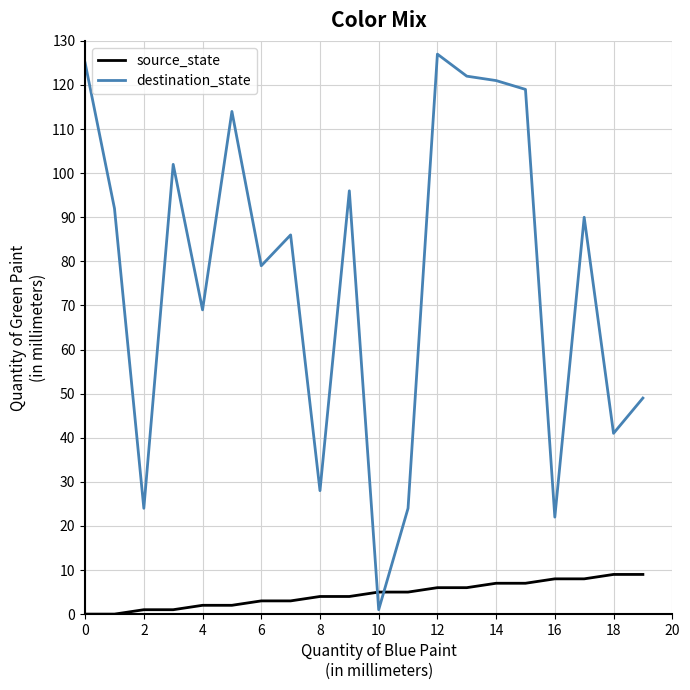

True or false: destination_state has more than 1 points higher than both neighbors.

True